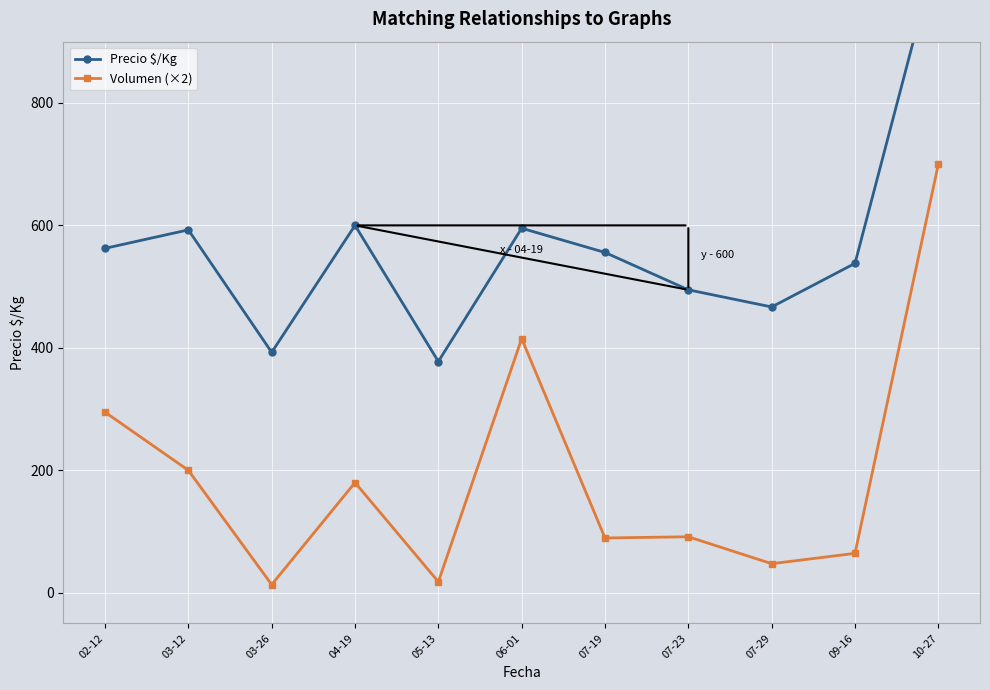

True or false: Precio $/Kg has more than 1 points higher than both neighbors.

True